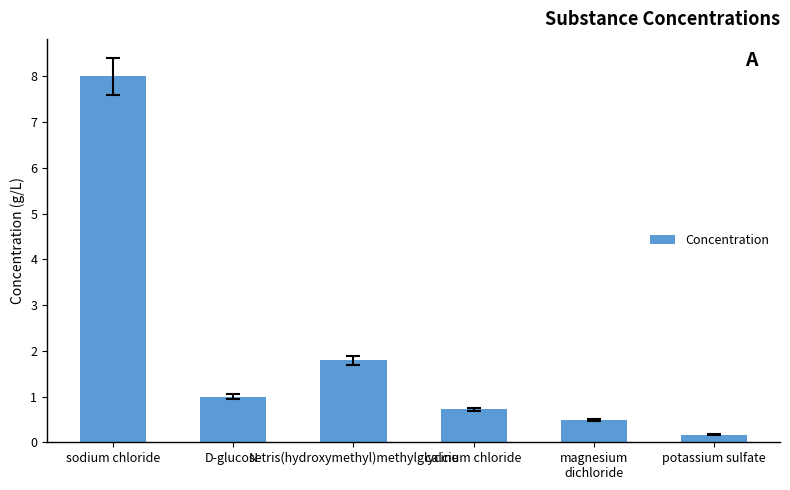

Count the number of categories in the chart.

6